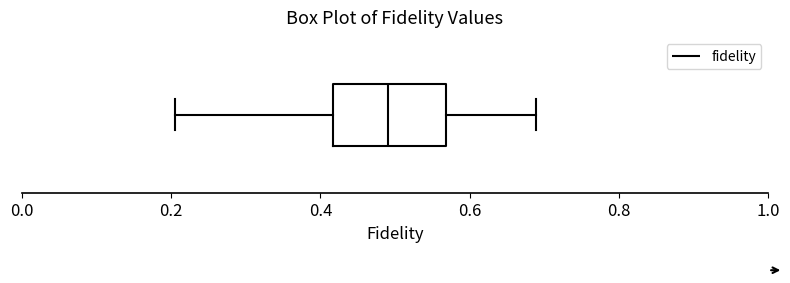

Where does the left whisker of the box end on the x-axis? The values are not printed on the chart, so give them approximately, as read against the axis.

0.20